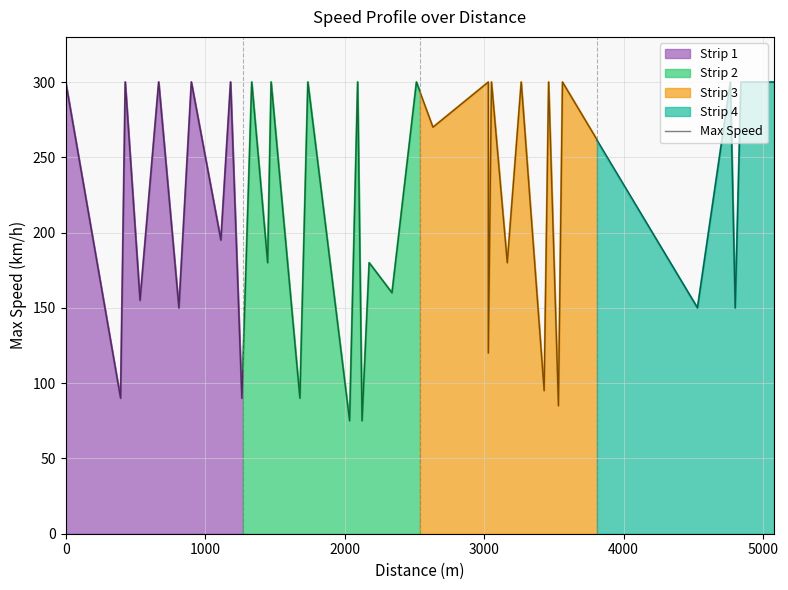

How many data points does each series have?

36